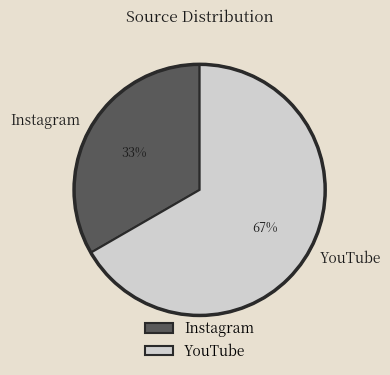

The YouTube slice represents 76% of the pie. True or false?

False